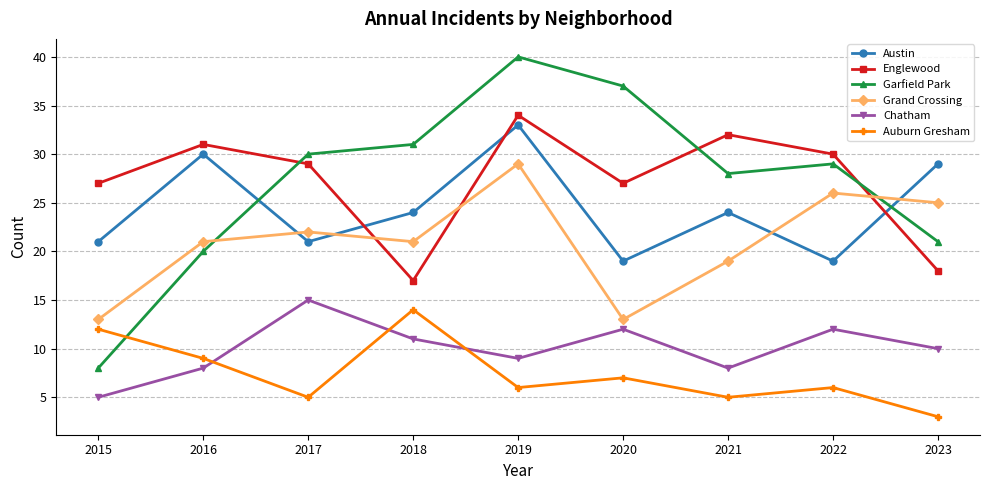

In Austin, how many points are lower than both neighbors (excluding endpoints)?

3